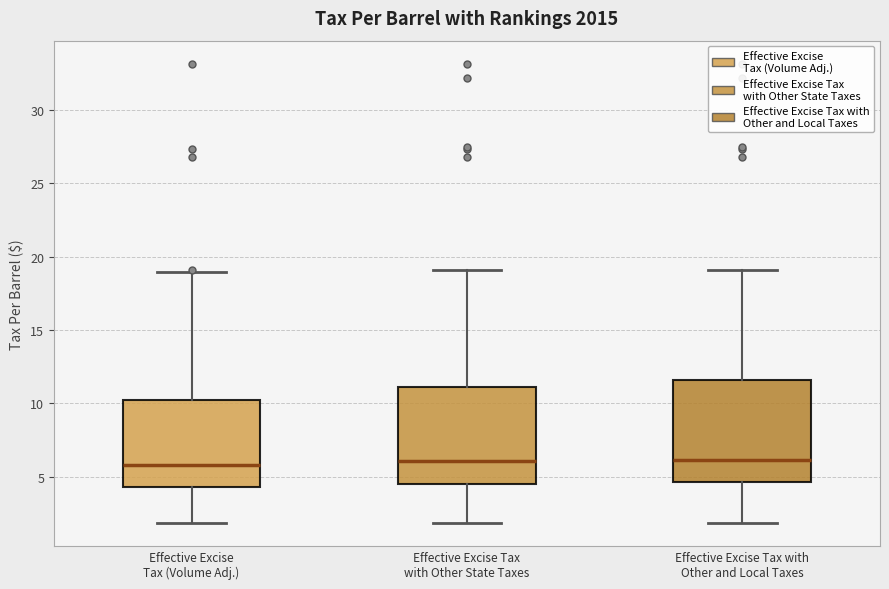

Where does the median line of the box for Effective Excise Tax (Volume Adj.) sit on the y-axis? The values are not printed on the chart, so give them approximately, as read against the axis.

6.0